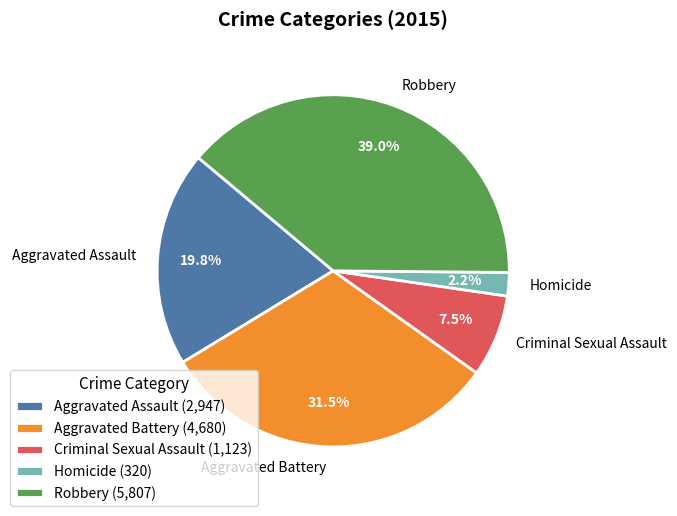

Is there a majority slice in this chart?

No